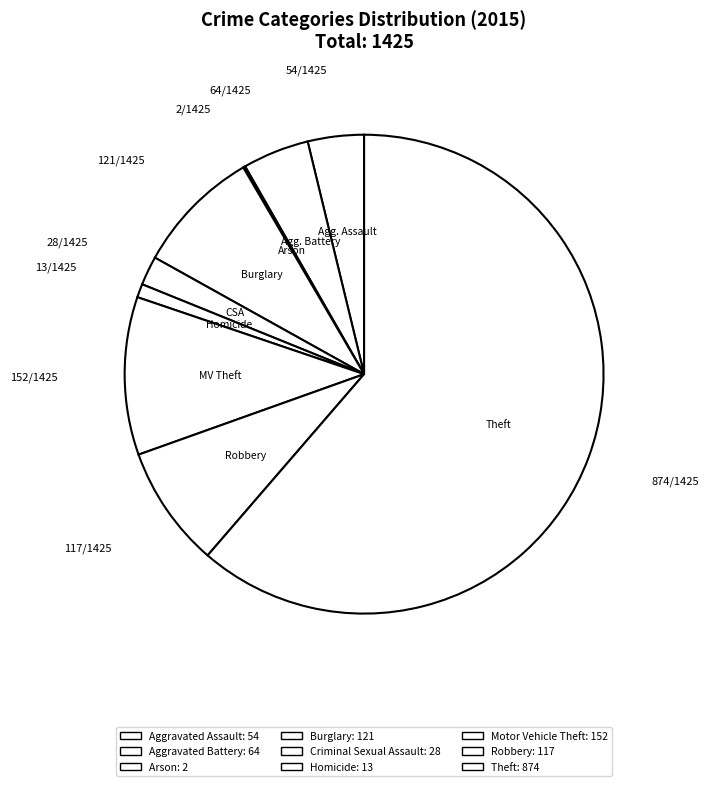

Count the number of slices in the pie.

9